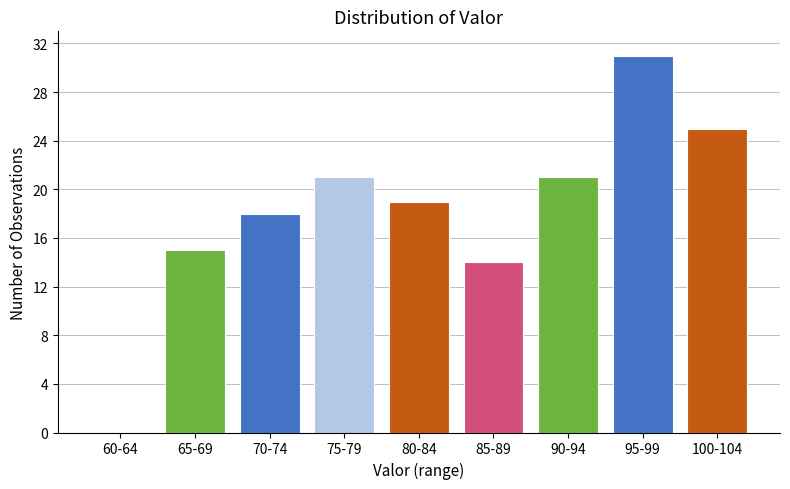

Reading left to right, what are all the values shown in this chart?

60-64=0	65-69=15	70-74=18	75-79=21	80-84=19	85-89=14	90-94=21	95-99=31	100-104=25